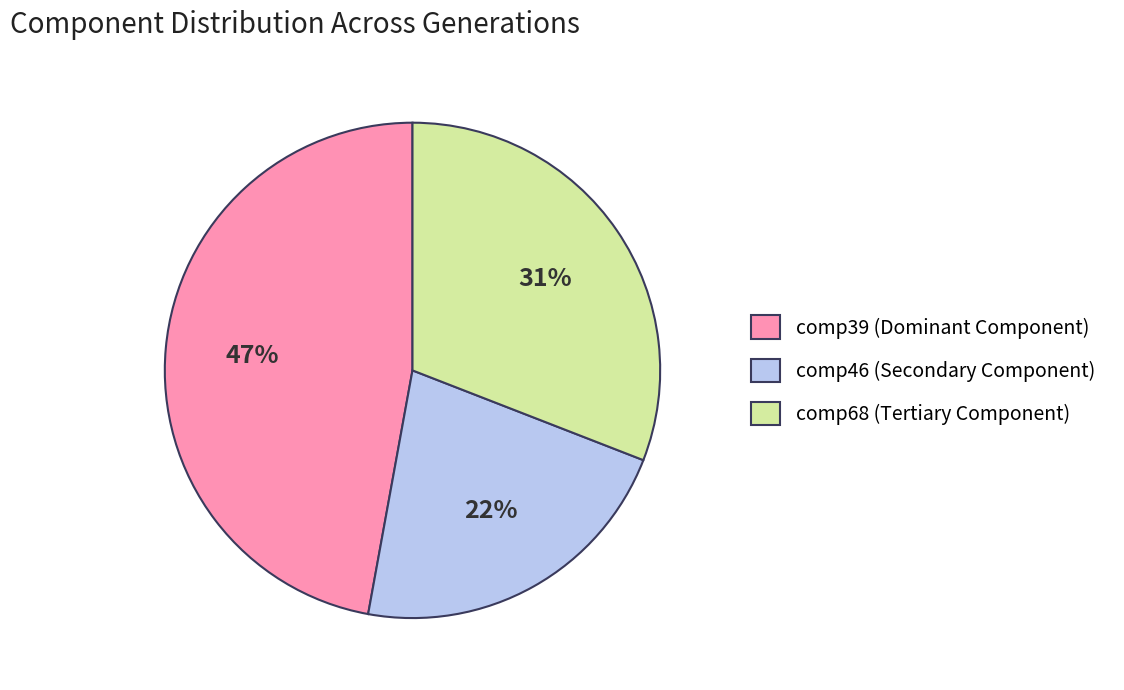

The comp46 (Secondary Component) slice represents 30% of the pie. True or false?

False